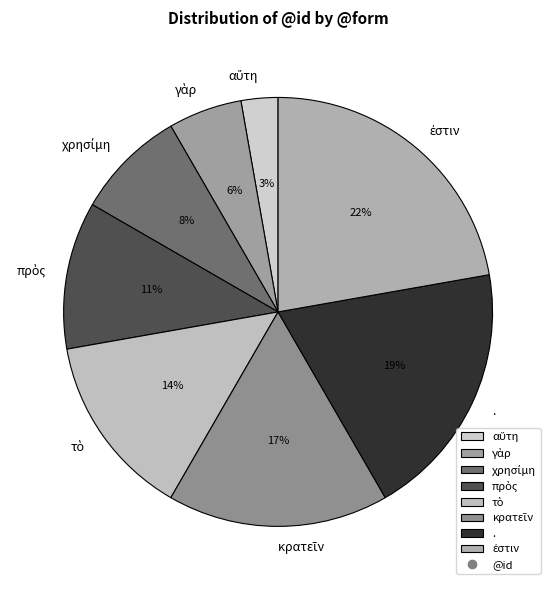

To the nearest percent, what percentage of the pie is .?

19%